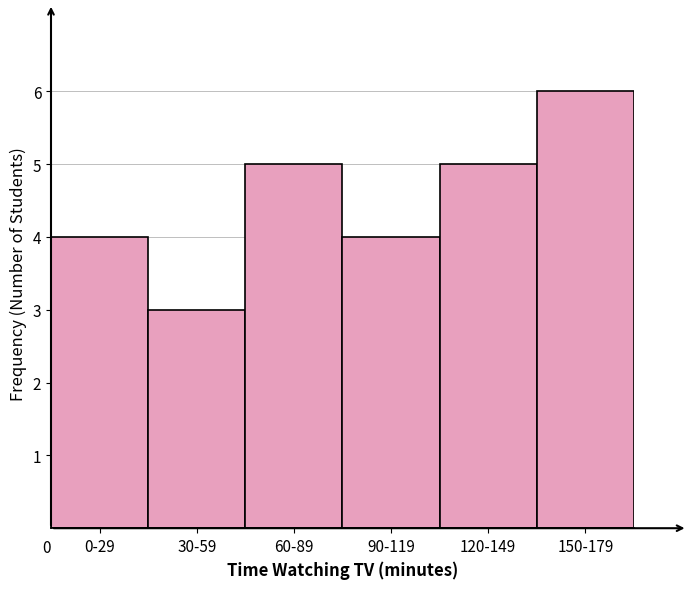

Reading right to left, extract all data points from this chart.

6	5	4	5	3	4